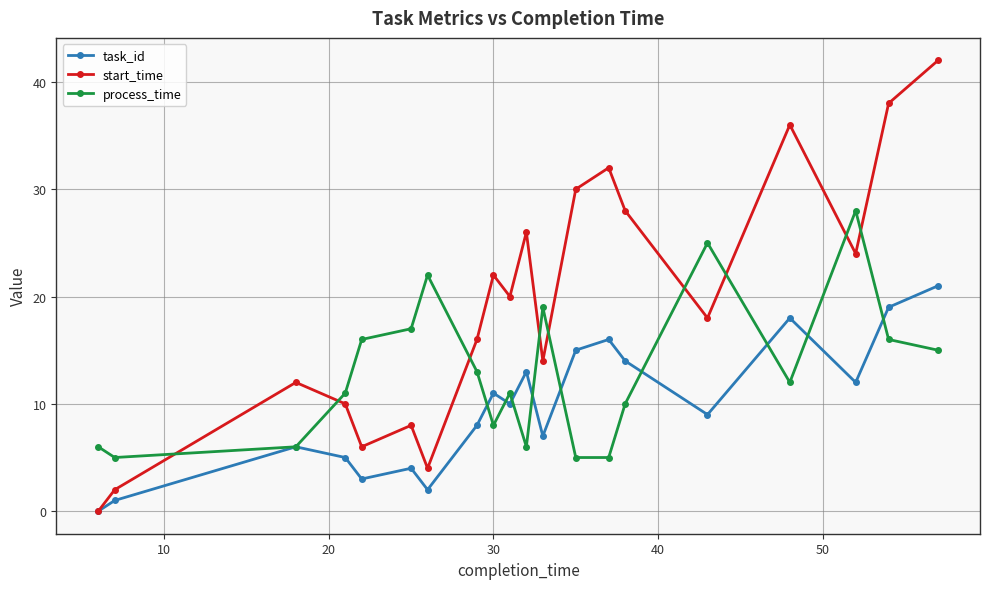

What is the greatest value displayed?

42